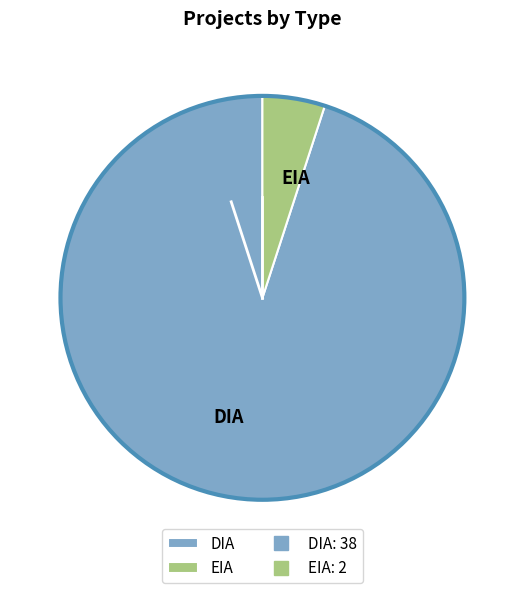

True or false: DIA accounts for 95% of the total.

True